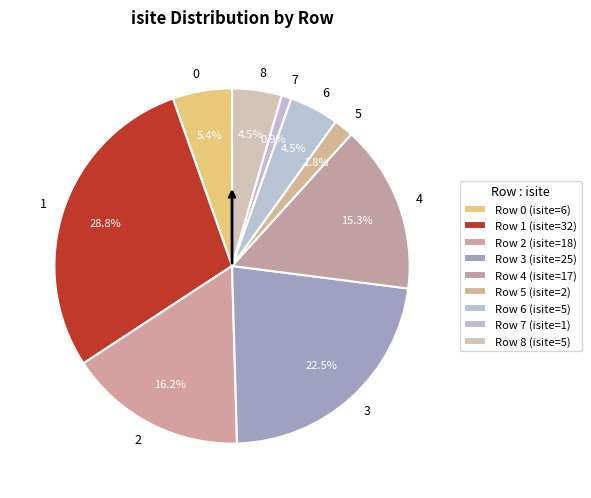

What portion of the pie excludes 5?

98.2%